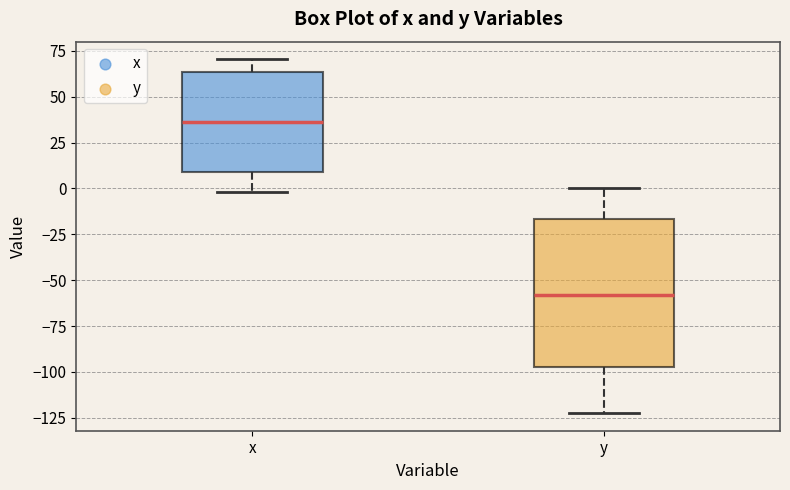

Reading left to right, transcribe this box plot: for each box, give where its median line is, the range the box spans, and where its two whiskers end, as read against the y-axis. The values are not printed on the chart, so give them approximately, as read against the axis.

x: median 35, box 10 to 65, whiskers 0 to 70
y: median -60, box -95 to -15, whiskers -120 to 0